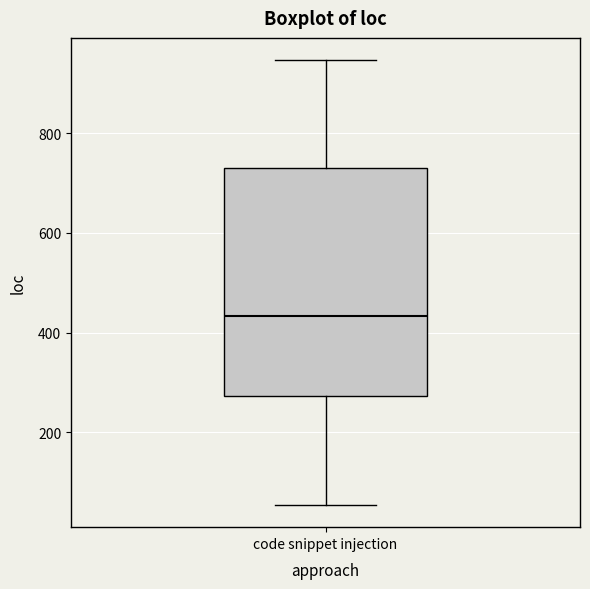

Transcribe this box plot: give where the median line is, the range the box spans, and where the two whiskers end, as read against the y-axis. The values are not printed on the chart, so give them approximately, as read against the axis.

median 440, box 280 to 740, whiskers 60 to 940